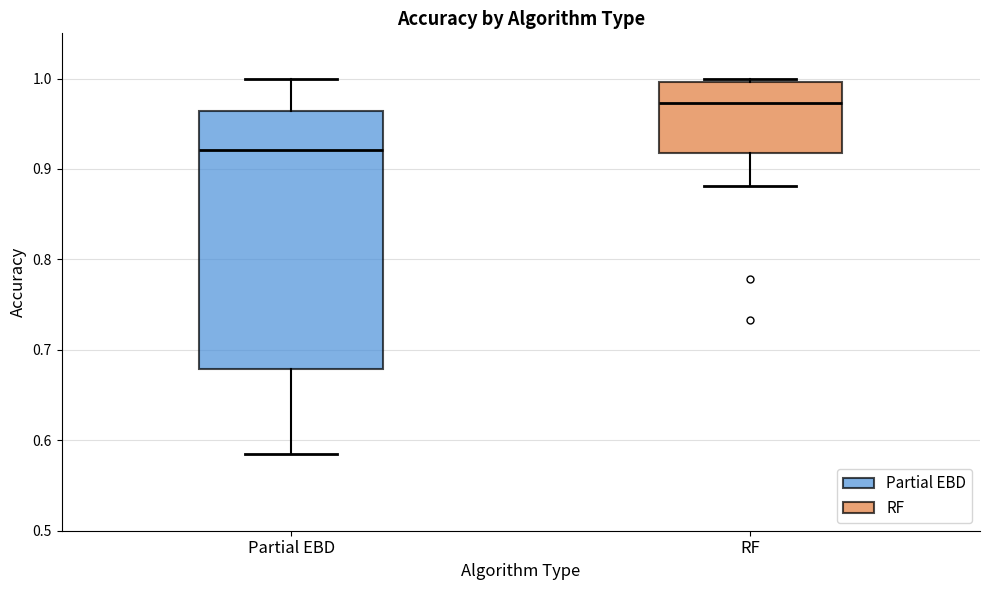

Which box's median line is the lowest?

Partial EBD